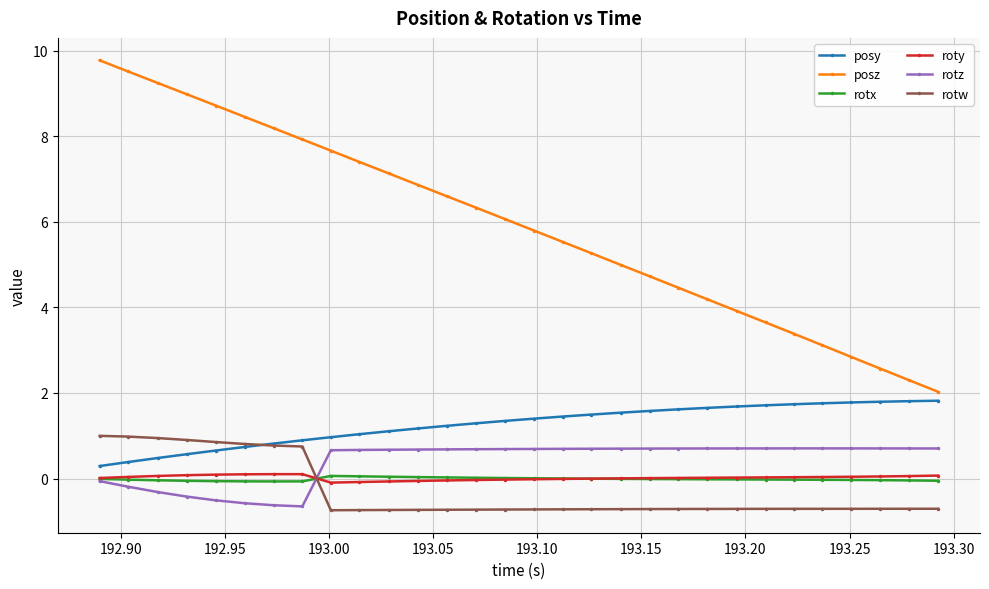

True or false: roty has more than 0 interior local peaks.

True